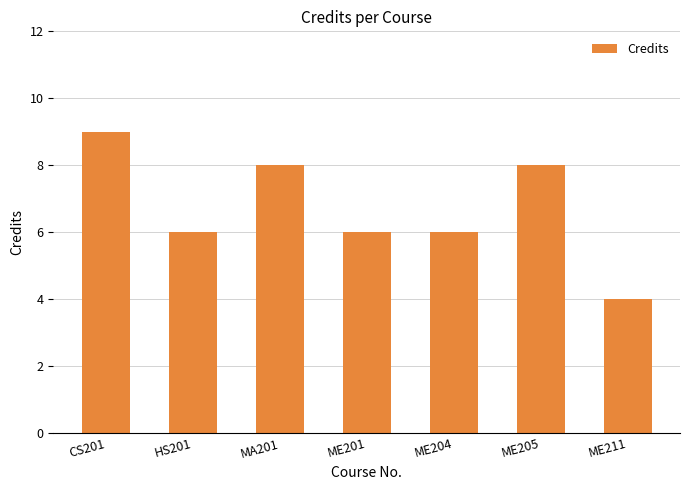

What is the sum of the values at ME201 and HS201?

12